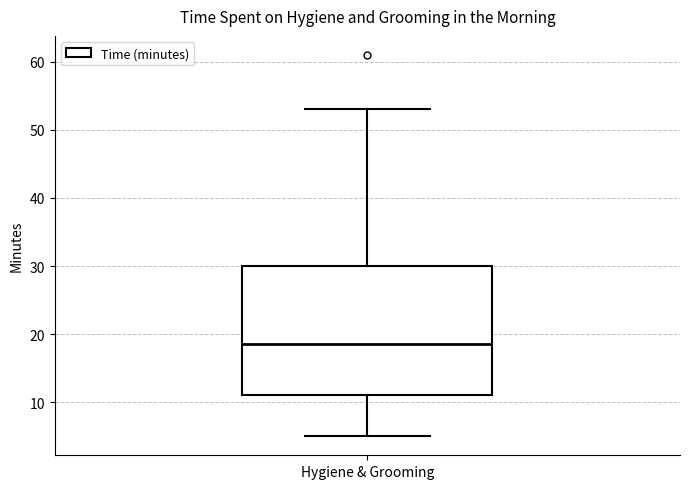

Where is the lower edge of the box for Hygiene & Grooming on the y-axis? The values are not printed on the chart, so give them approximately, as read against the axis.

11